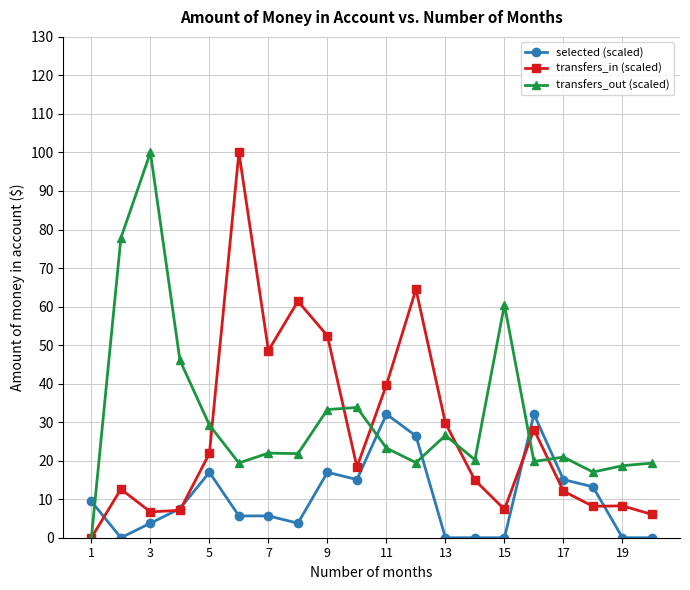

How many values in the selected (scaled) series exceed 7?

10